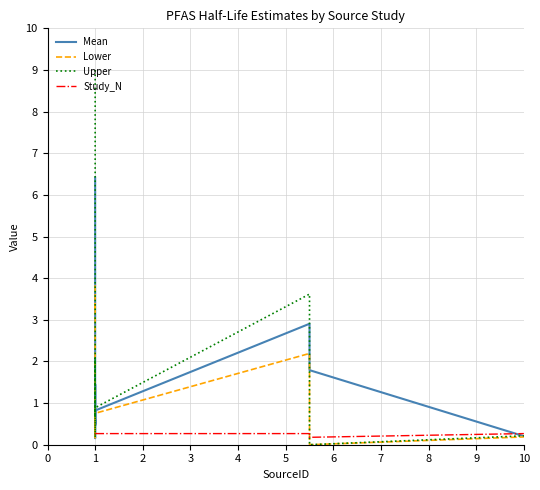

Is the value of Study_N at 1 greater than the value of Upper at 1?

No